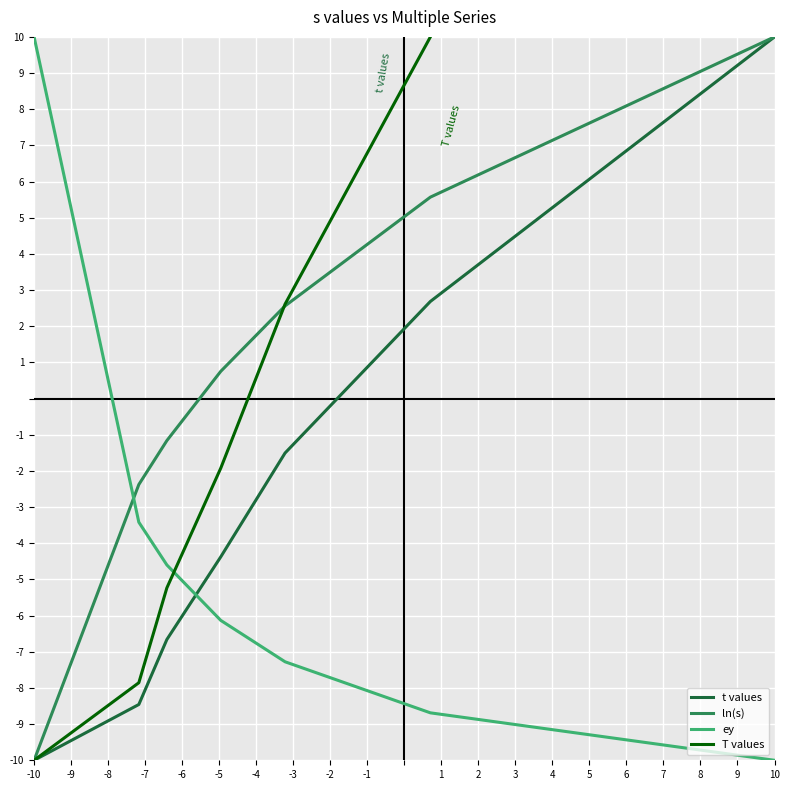

The value of ln(s) at -10 is -4.5. True or false?

False